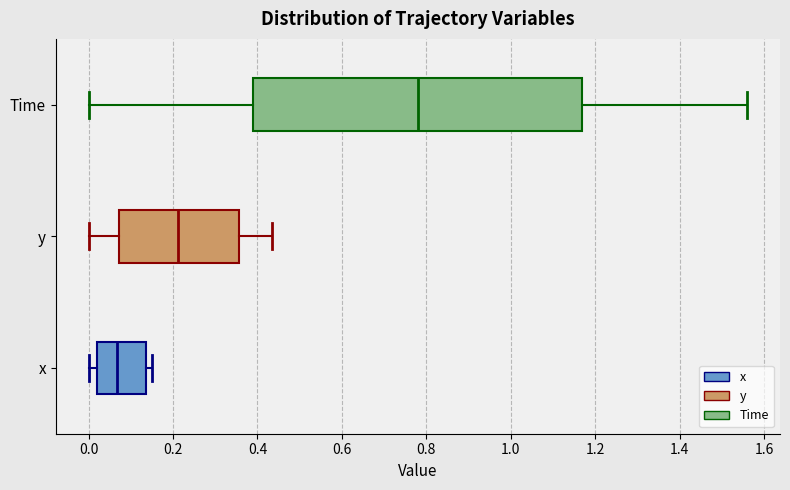

Reading bottom to top, read every box against the x-axis: the position of its median line, the range the box covers, and the ends of its whiskers. The values are not printed on the chart, so give them approximately, as read against the axis.

x: median 0.06, box 0.02 to 0.14, whiskers 0.00 to 0.14 (just right of the box's right edge)
y: median 0.22, box 0.08 to 0.36, whiskers 0.00 to 0.44
Time: median 0.78, box 0.40 to 1.18, whiskers 0.00 to 1.56